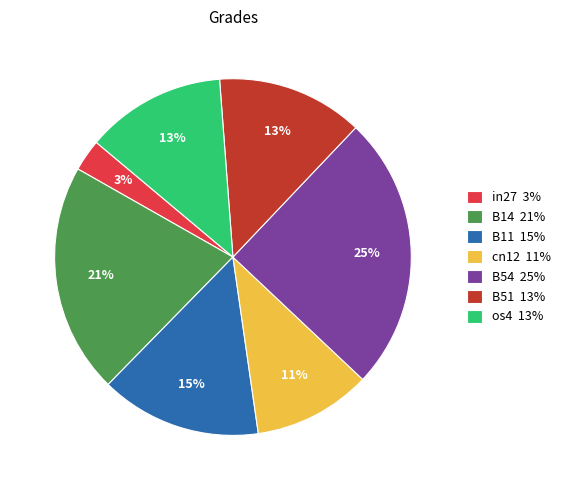

To the nearest percent, what portion does os4 represent?

13%